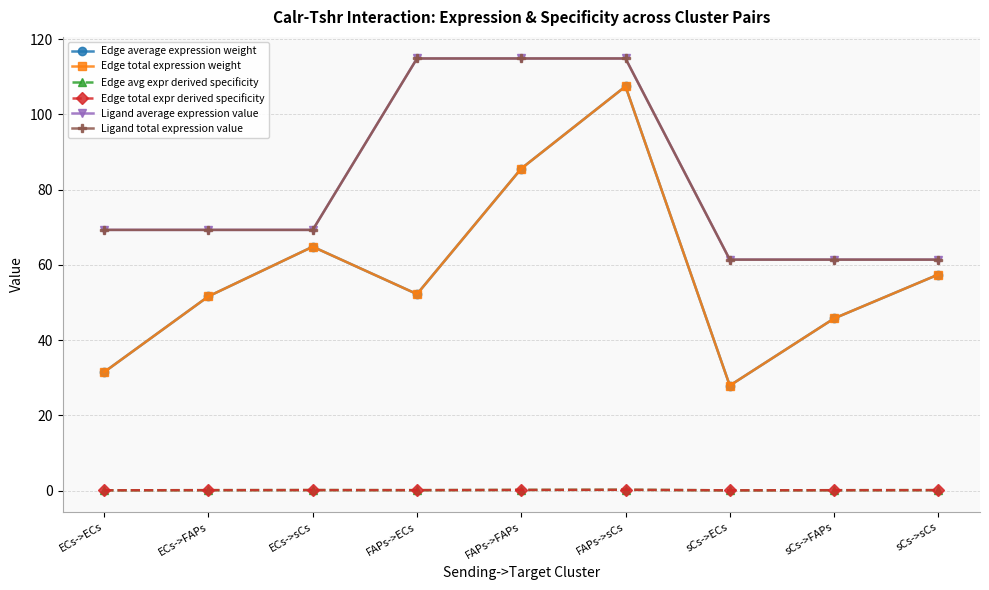

At how many categories does at least one series exceed 74?

3